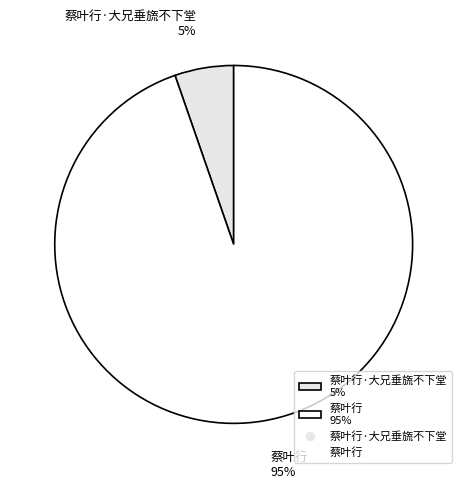

How many slices are in this pie chart?

2